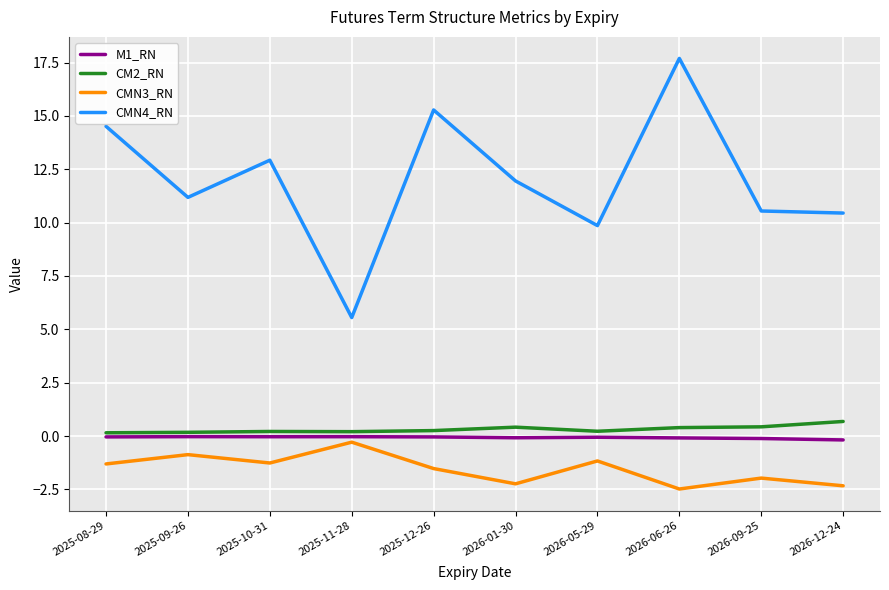

What is the approximate value of CMN4_RN at 2026-12-24?

10.4